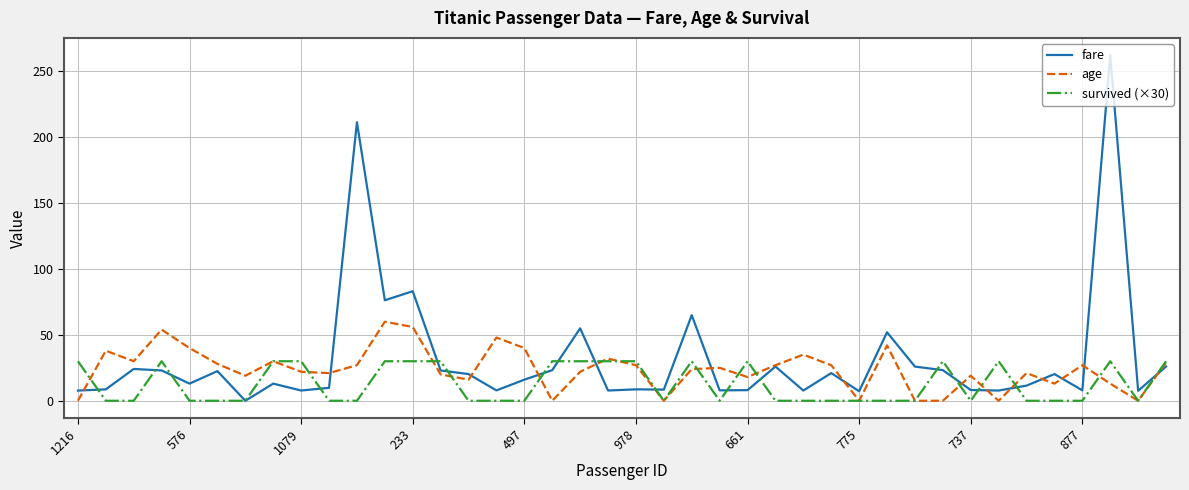

Which series has the largest range (max minus min)?

fare